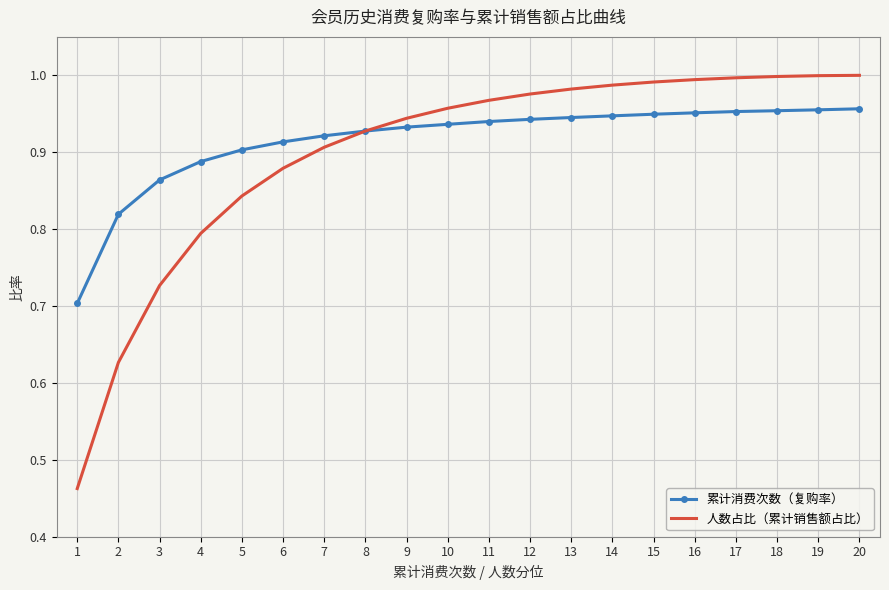

What is the total value across all series at 4?

1.7